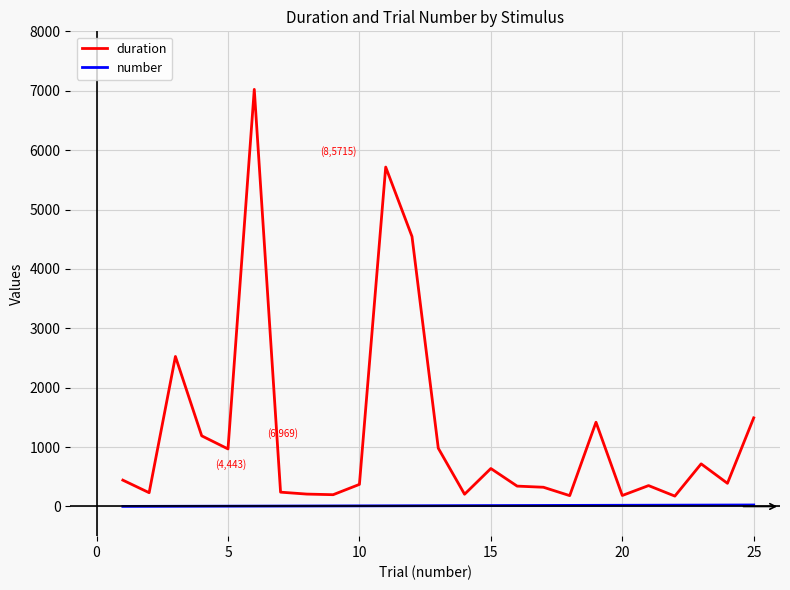

How many series are shown in this chart?

2